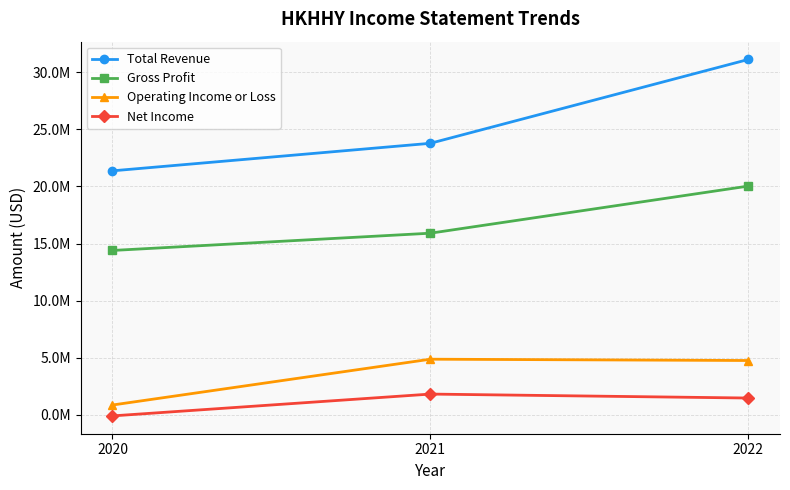

Rank the series by their maximum value, from lowest to highest.

Net Income, Operating Income or Loss, Gross Profit, Total Revenue